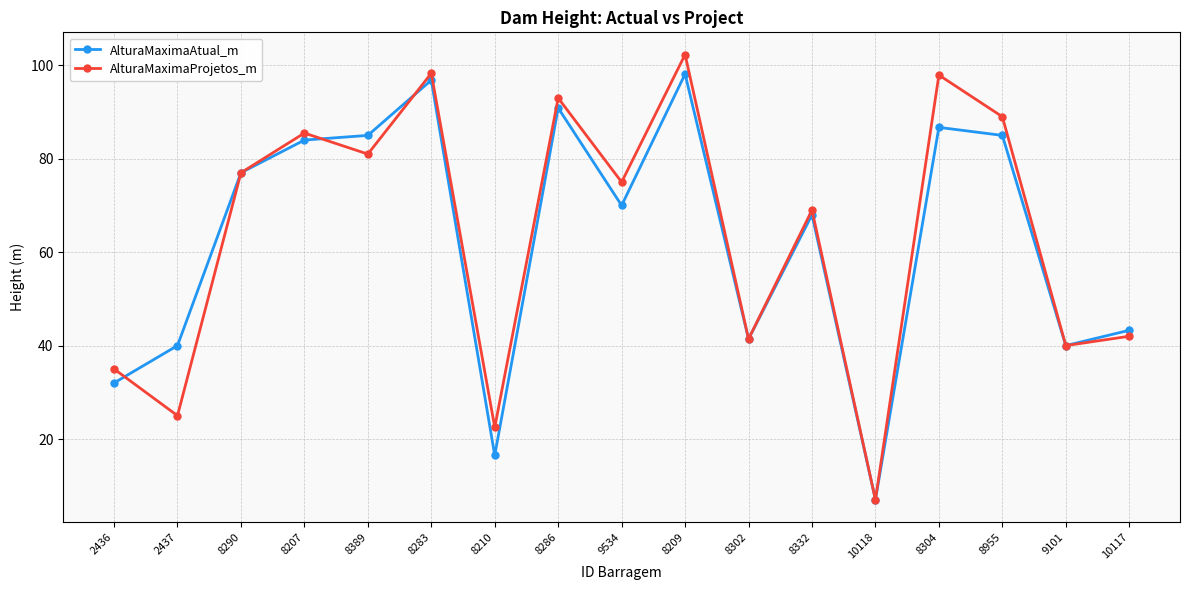

Is the value of AlturaMaximaAtual_m at 8207 greater than the value of AlturaMaximaProjetos_m at 9101?

Yes